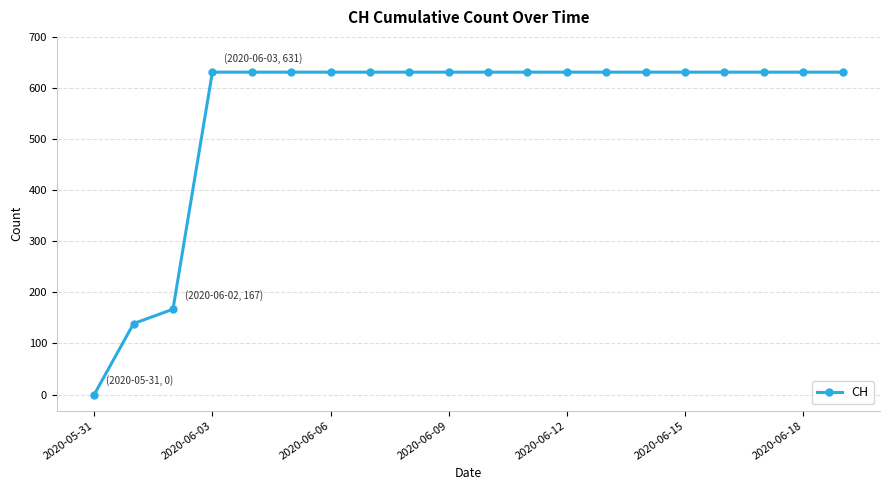

What is the difference between the maximum and minimum values?

631